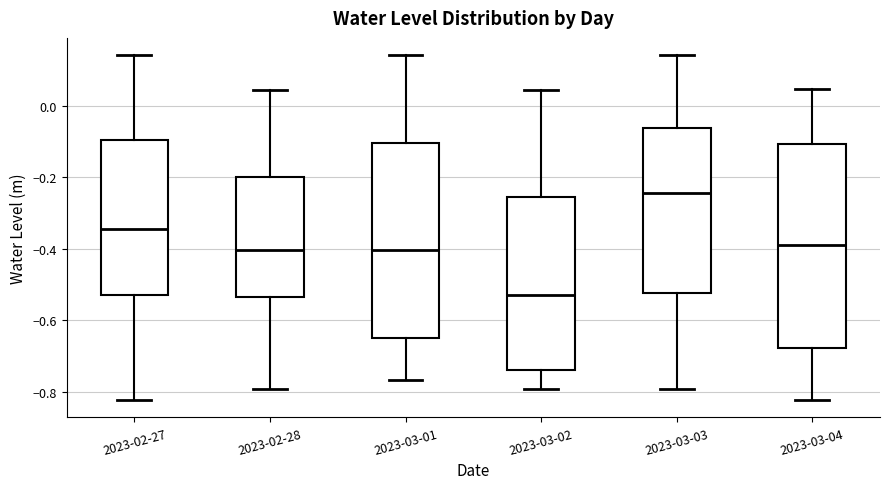

Which box is the tallest, from its lower edge to its upper edge?

2023-03-04